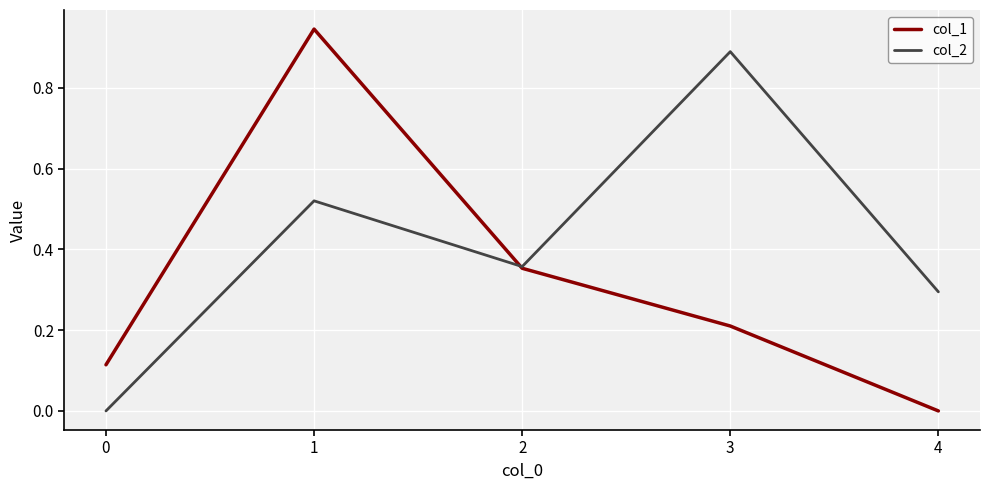

What is the difference between the maximum and second lowest values in the col_2 series?

0.6